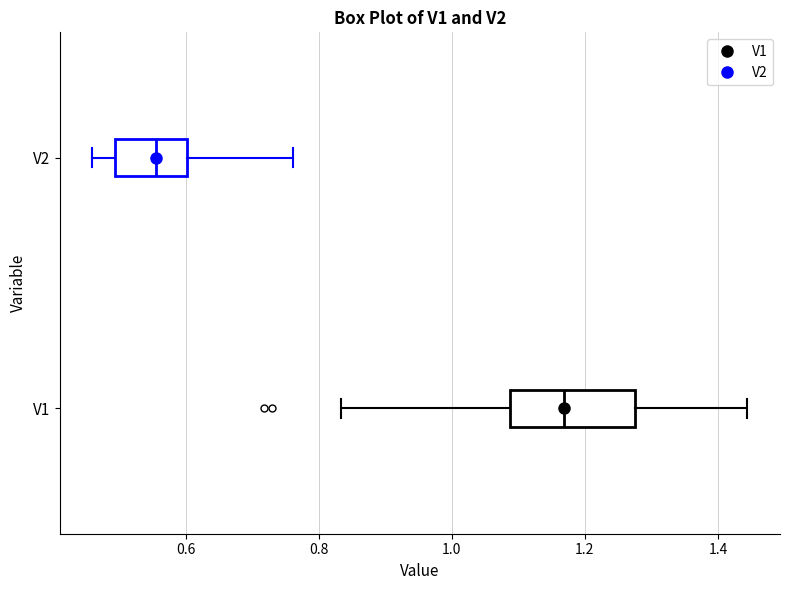

Which box's median line is the furthest to the right?

V1